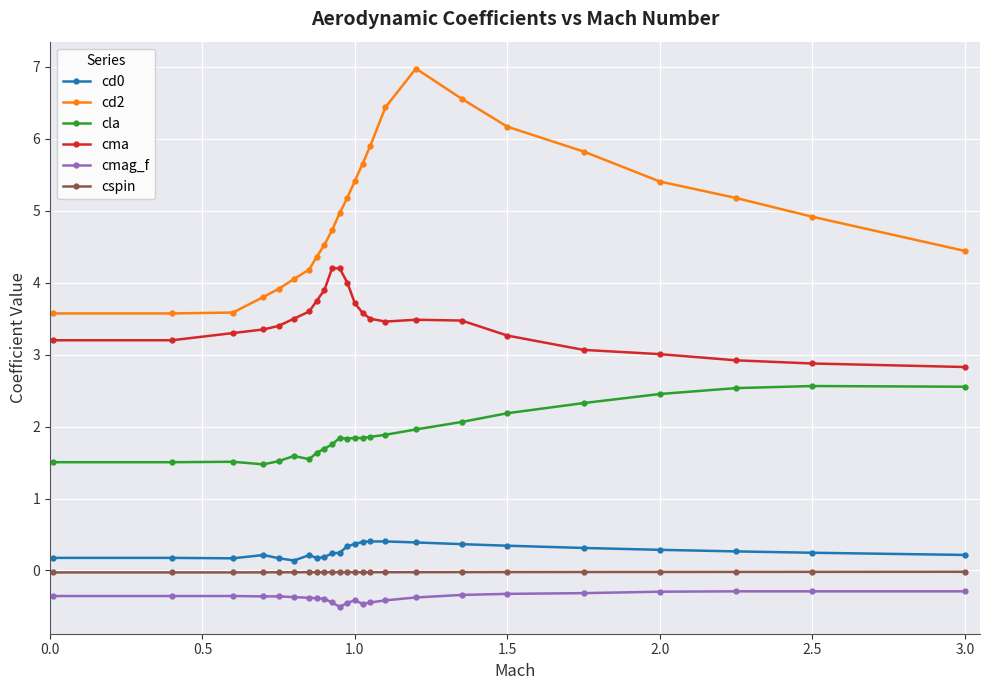

Which series has the largest total across all categories?

cd2